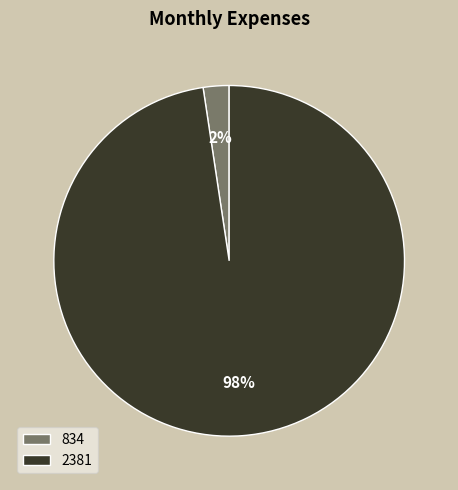

Is the sum of 834 and 2381 greater than half?

Yes